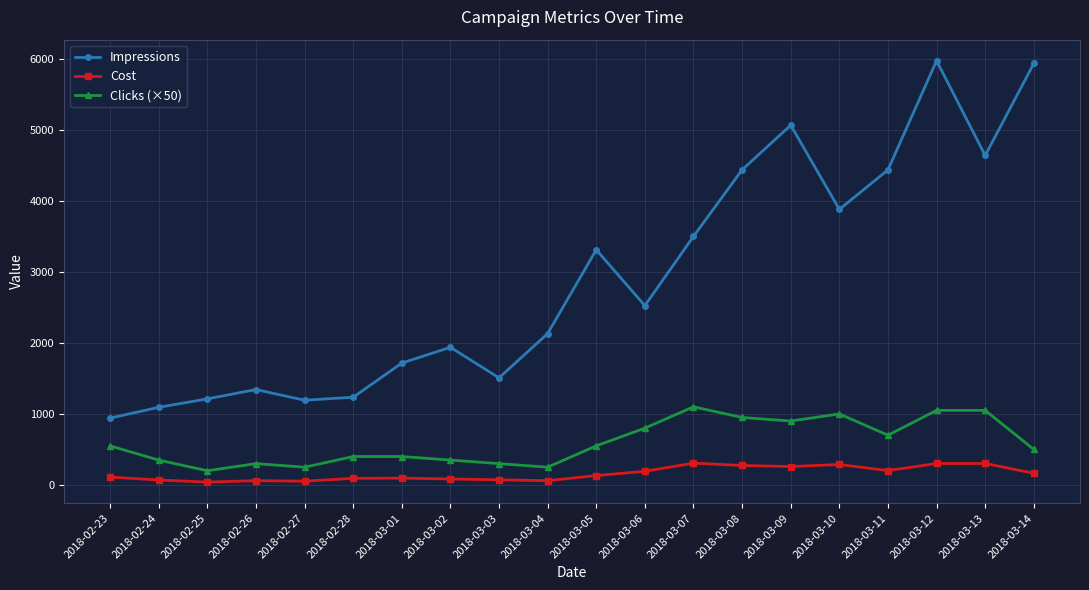

How many values in the Impressions series are below 2525?

10